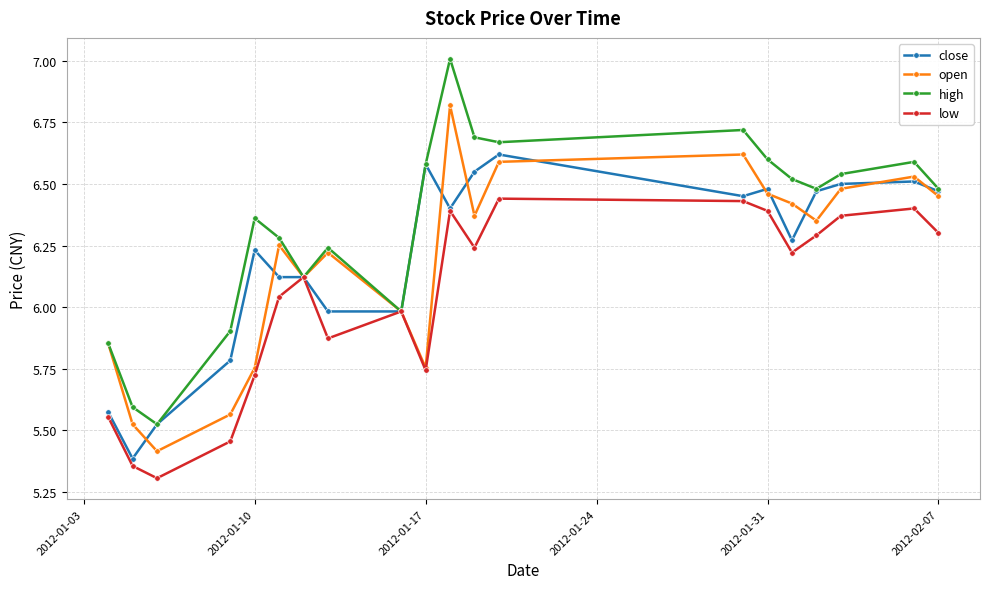

Which series has the largest total across all categories?

high